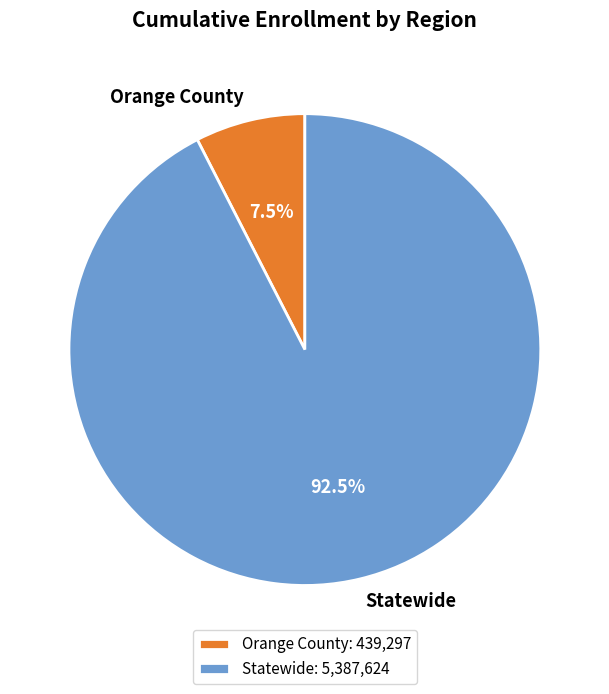

What is the smallest slice in the pie chart?

Orange County